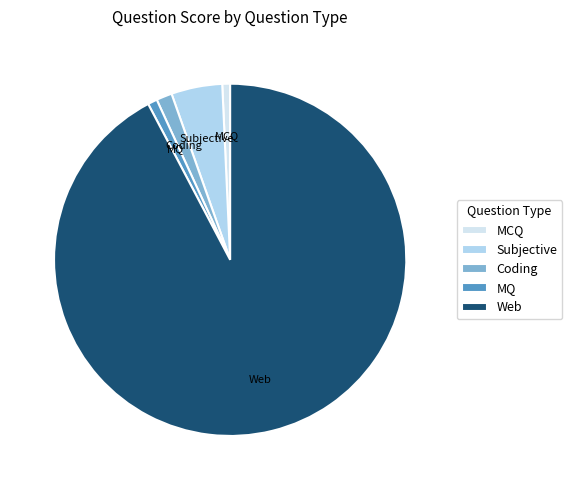

Does any single category account for the majority?

Yes